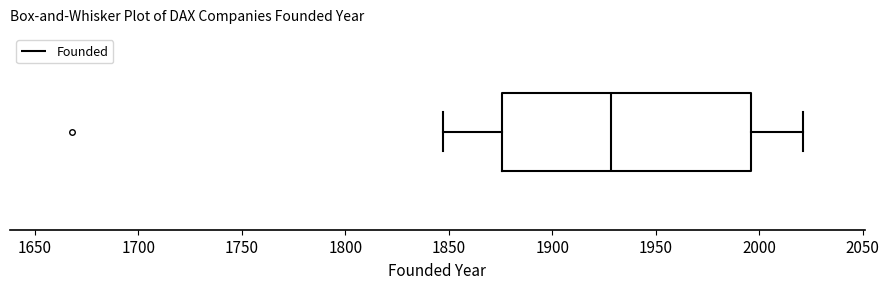

Where does the right whisker of the box end on the x-axis? The values are not printed on the chart, so give them approximately, as read against the axis.

2020